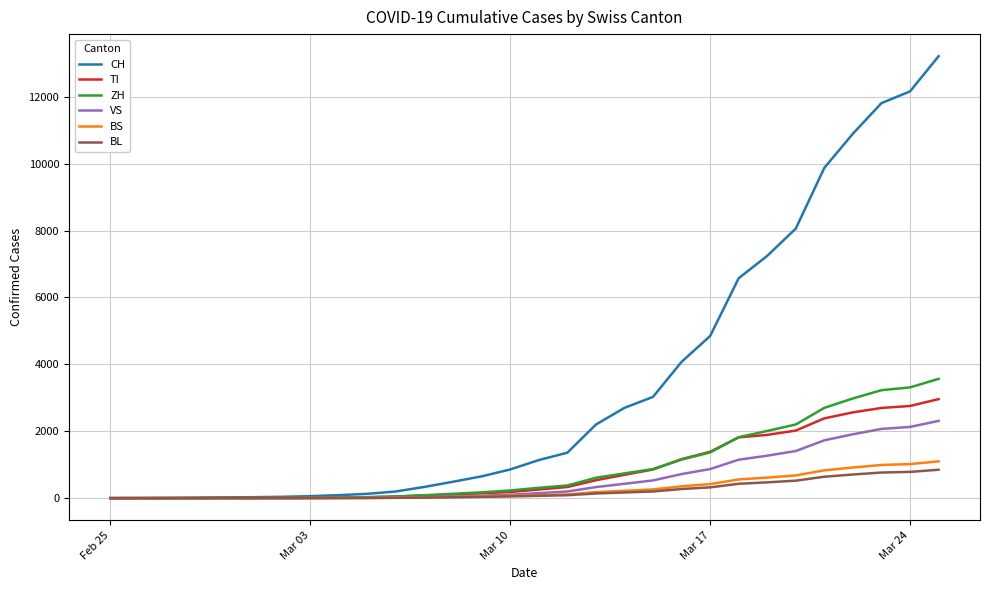

Which series has the largest total across all categories?

CH